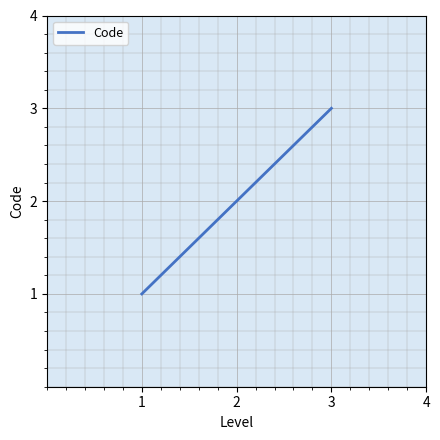

True or false: the data shows 3 at 2.

False